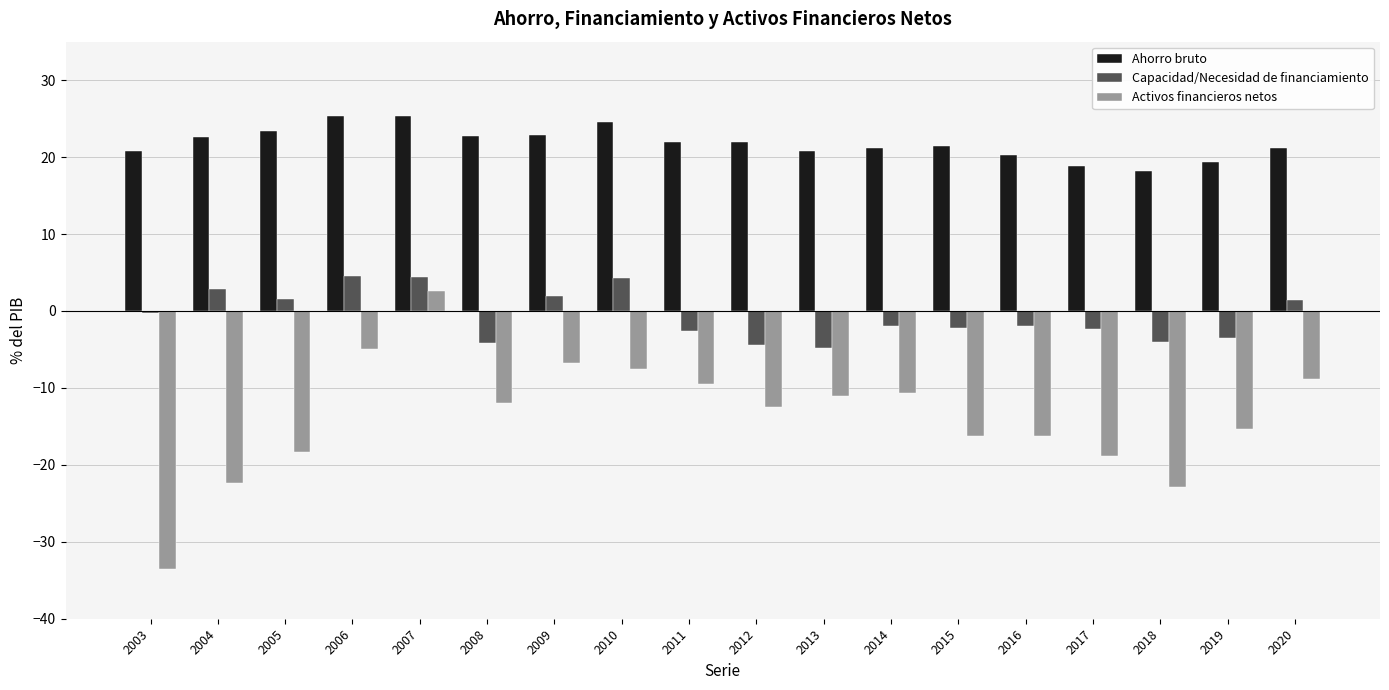

True or false: Activos financieros netos has a value of -4.9 at 2006.

True